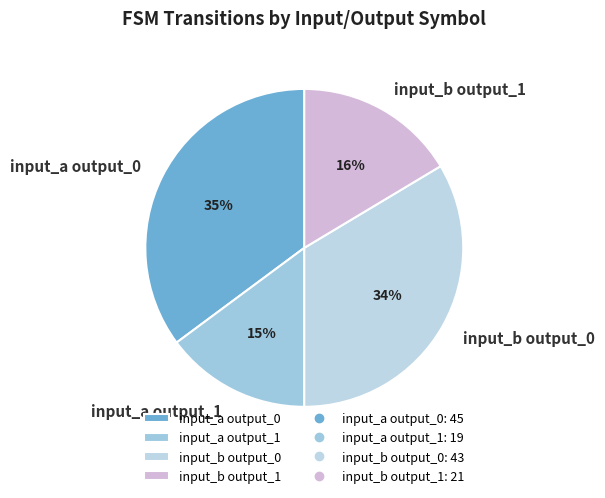

Rank the categories by value from lowest to highest.

input_a output_1, input_b output_1, input_b output_0, input_a output_0